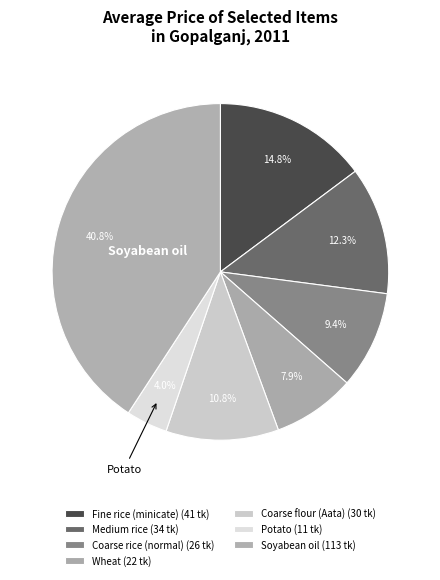

What is the change in value from Medium rice to Soyabean oil?

+79